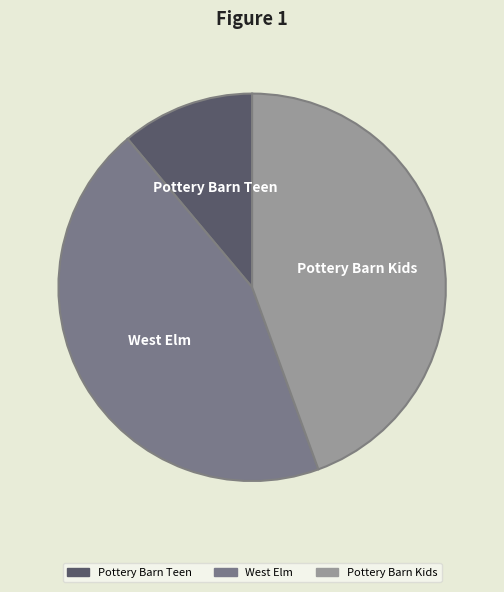

Is there a majority slice in this chart?

No